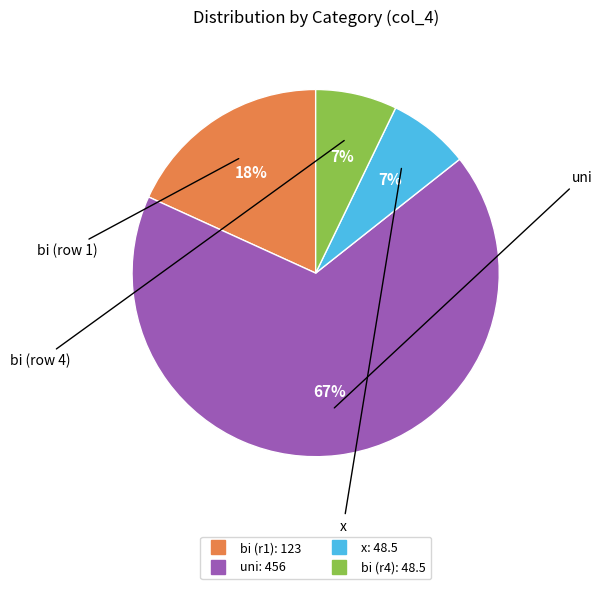

To the nearest percent, what is the average slice percentage?

25%